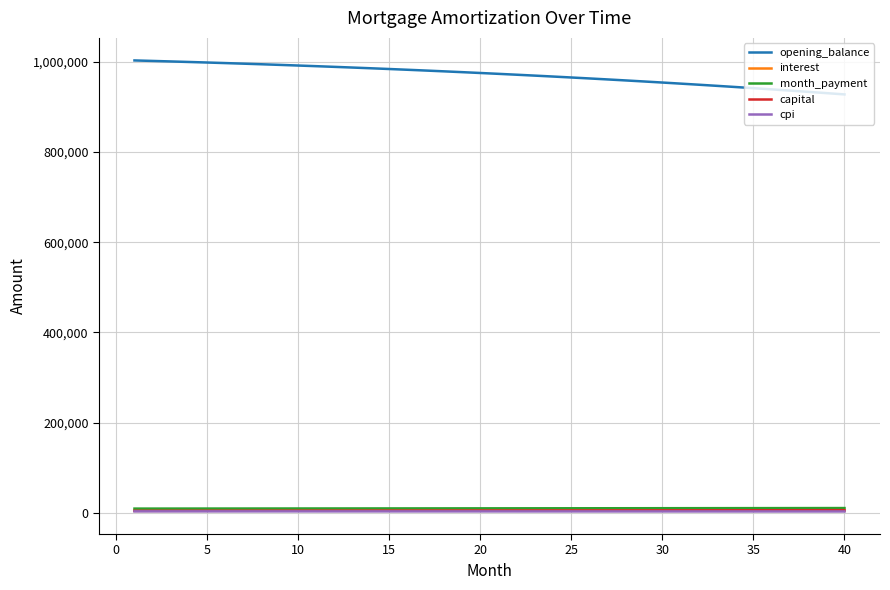

Which series has the largest range (max minus min)?

opening_balance